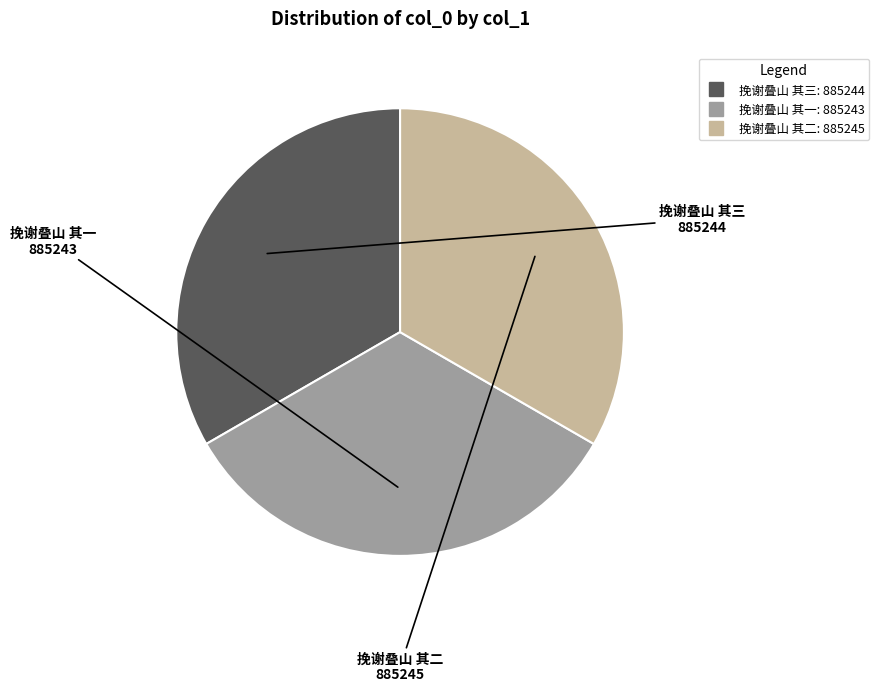

Is 挽谢叠山 其三 the majority of the pie?

No